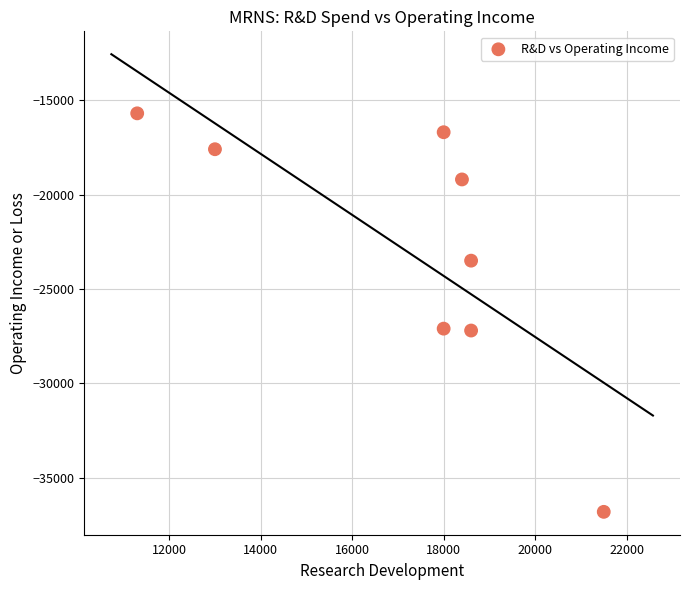

What is the average Y value?

-22975